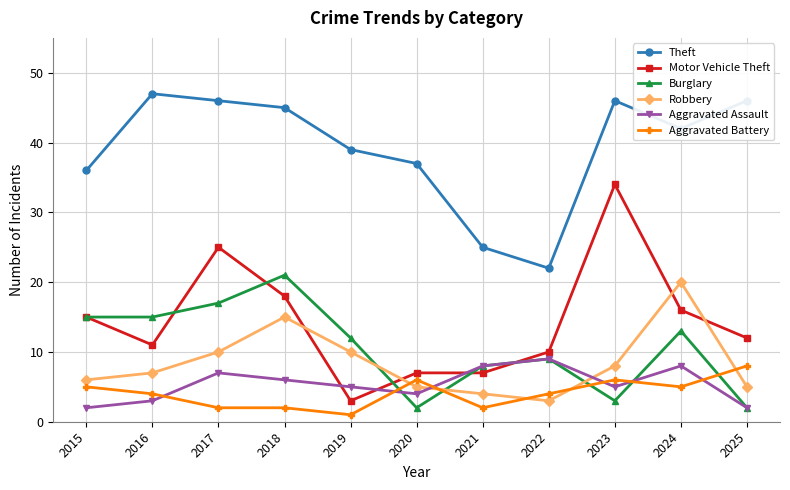

How many data points in Theft are less than 42?

5